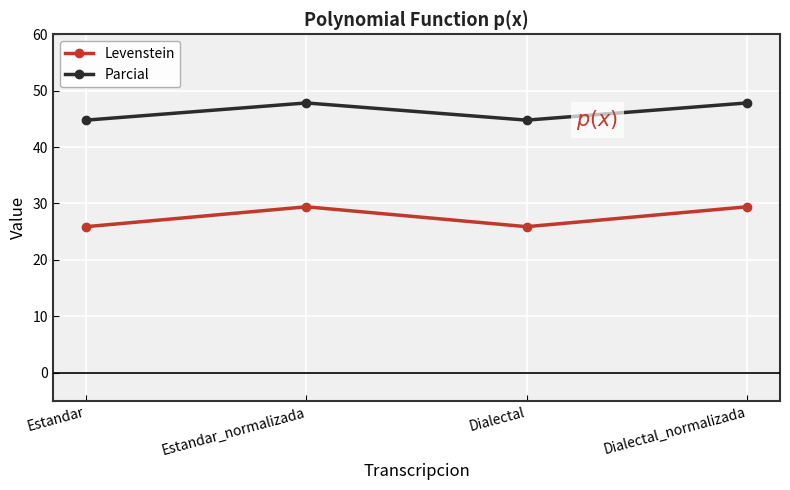

Is the value of Levenstein at Estandar greater than the value of Parcial at Estandar_normalizada?

No